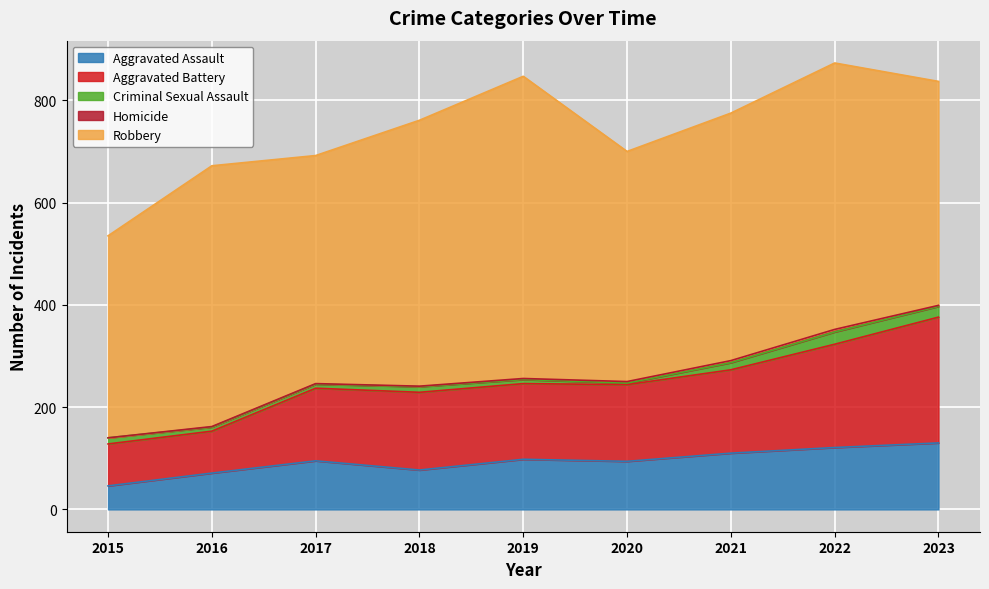

List the labels in order of Aggravated Battery value, smallest first.

2015, 2016, 2017, 2019, 2020, 2018, 2021, 2022, 2023